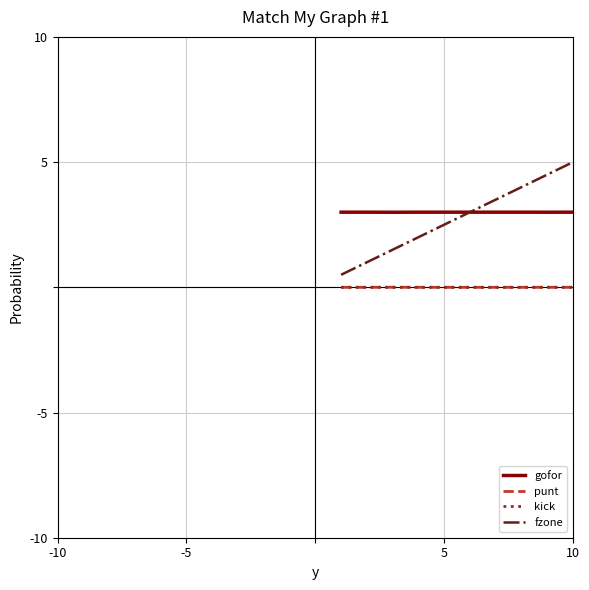

True or false: gofor and punt intersect in this chart.

False